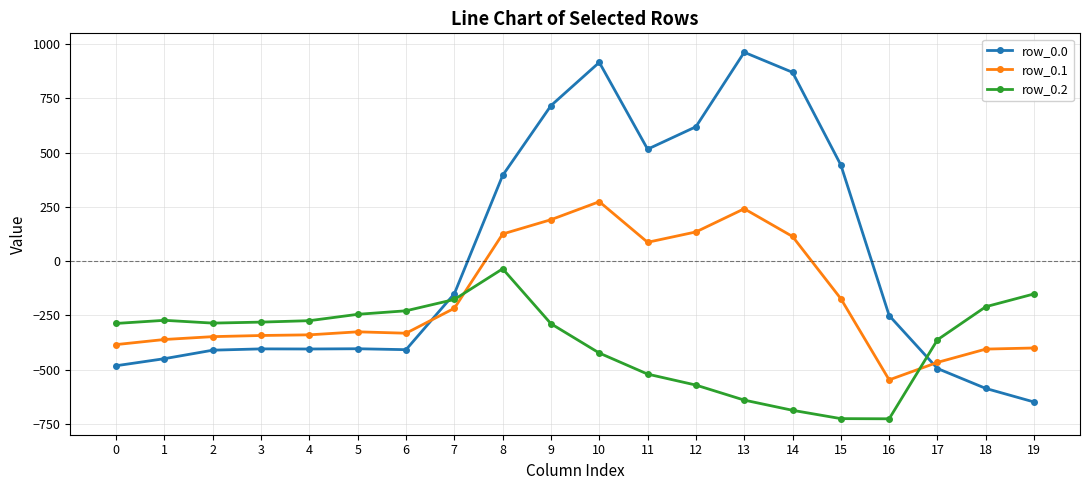

What is the greatest value displayed?

962.7